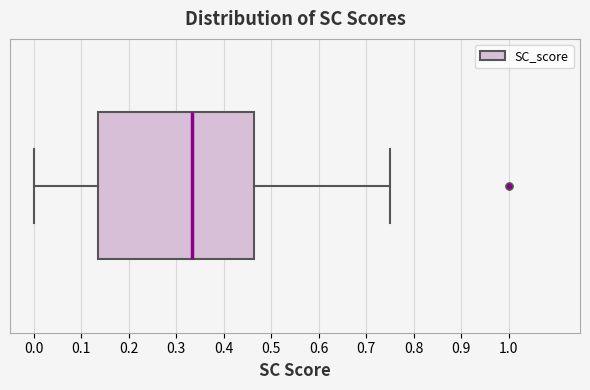

Where does the left whisker of the box end on the x-axis? The values are not printed on the chart, so give them approximately, as read against the axis.

0.00